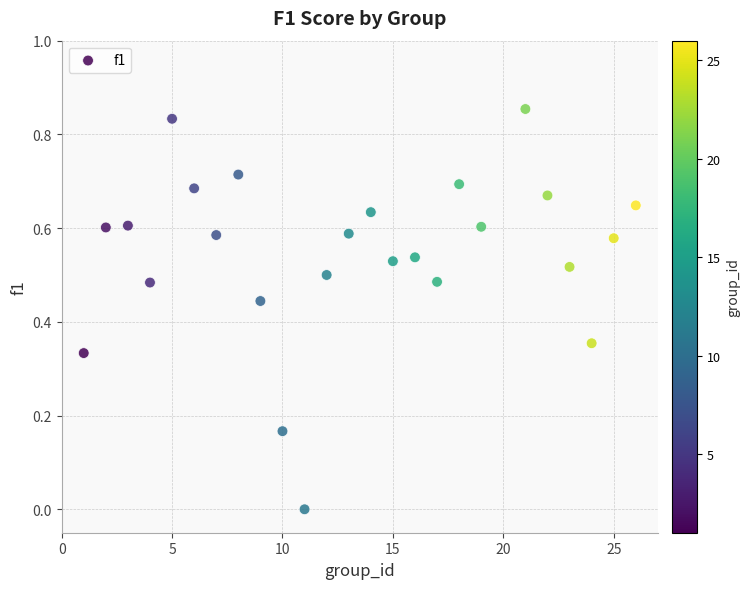

What is the range of X values (max minus min)?

25.0